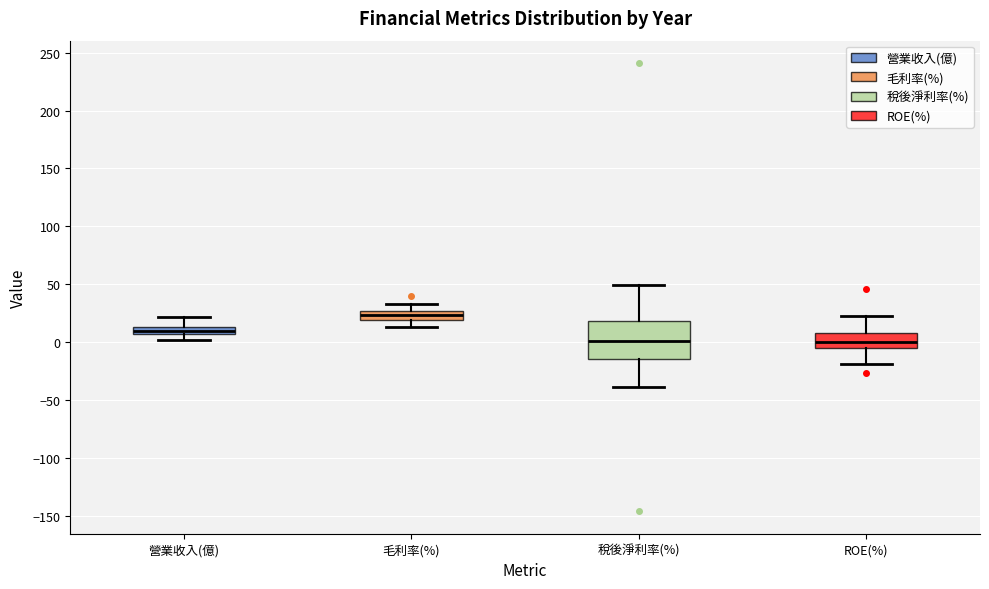

Comparing the boxes themselves (not the whiskers), which one is the tallest?

稅後淨利率(%)